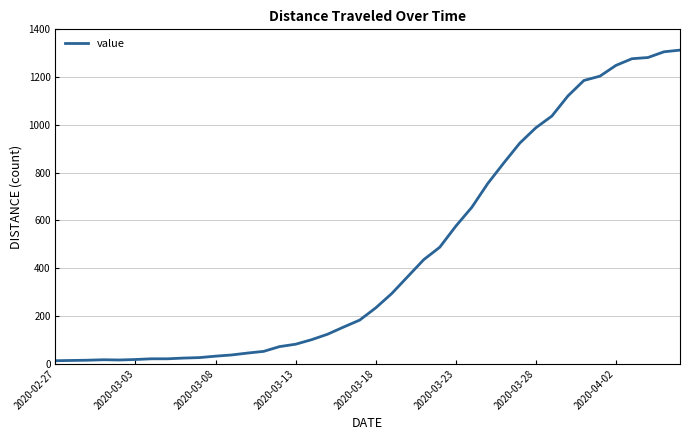

What is the difference between the maximum and minimum values?

1300